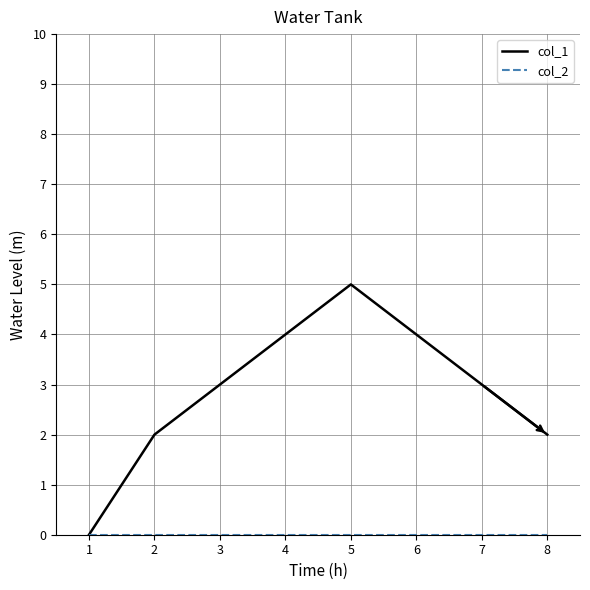

Which series has the largest total across all categories?

col_1